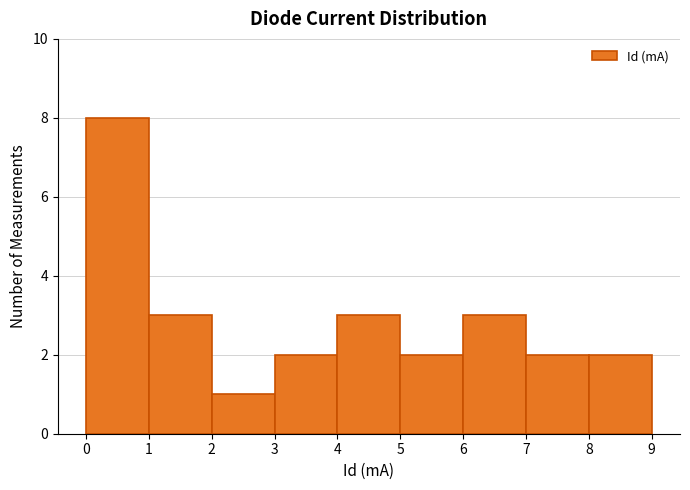

Over which range of the x-axis is the bar tallest?

0 to 1